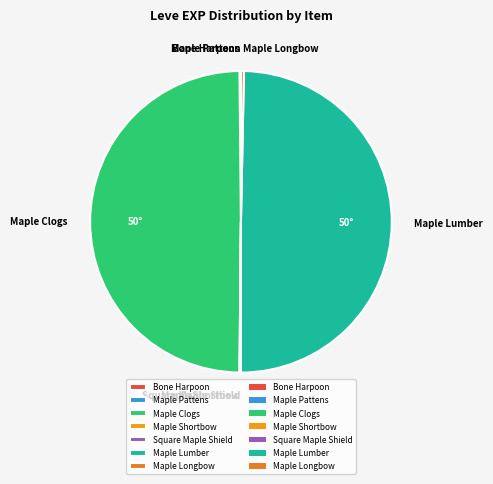

Is Maple Longbow the majority of the pie?

No